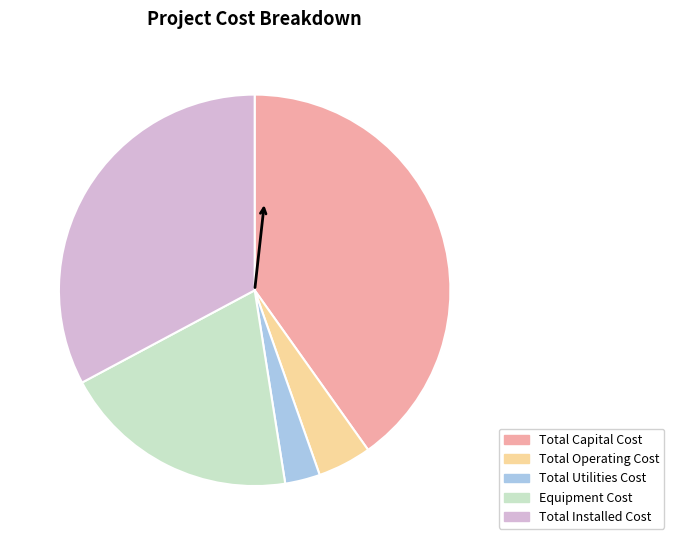

Which slice is the smallest?

Total Utilities Cost